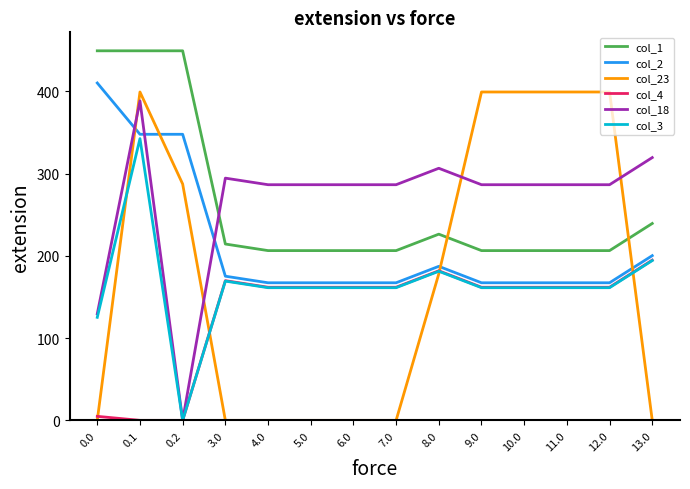

True or false: col_1 and col_4 cross at least once.

False